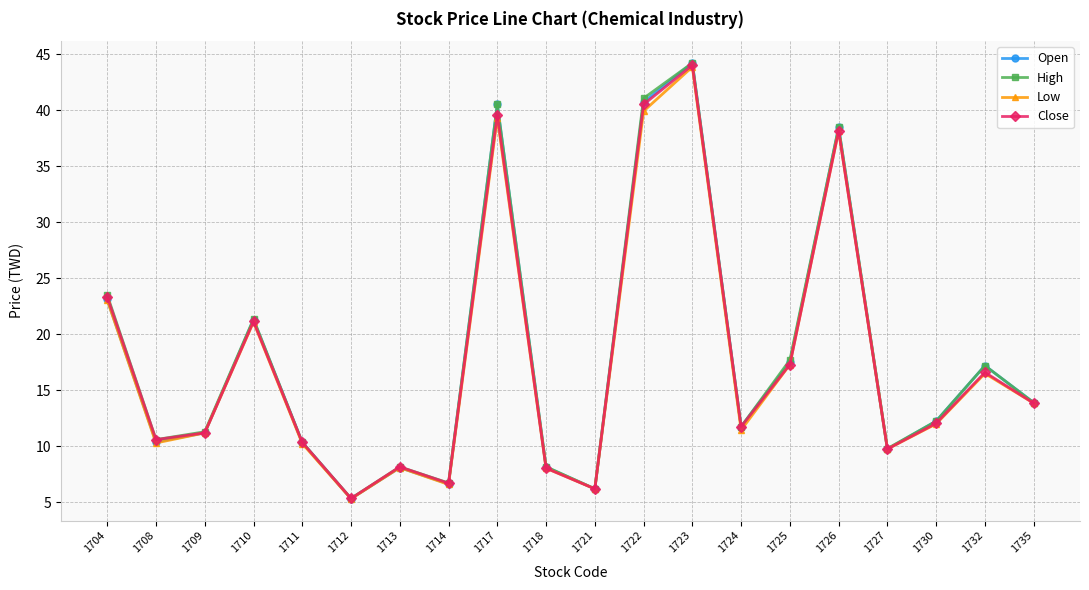

What is the spread (max minus min) of values at 1724?

0.3